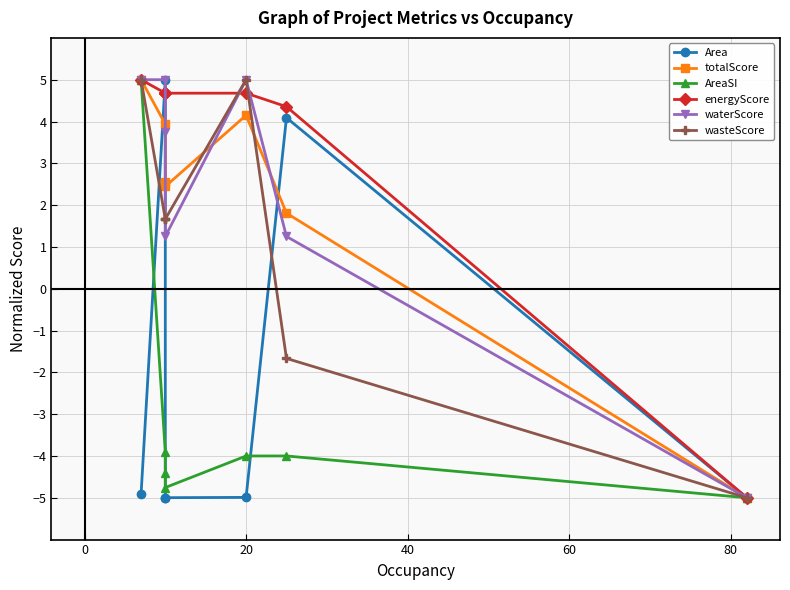

True or false: wasteScore and AreaSI intersect in this chart.

False